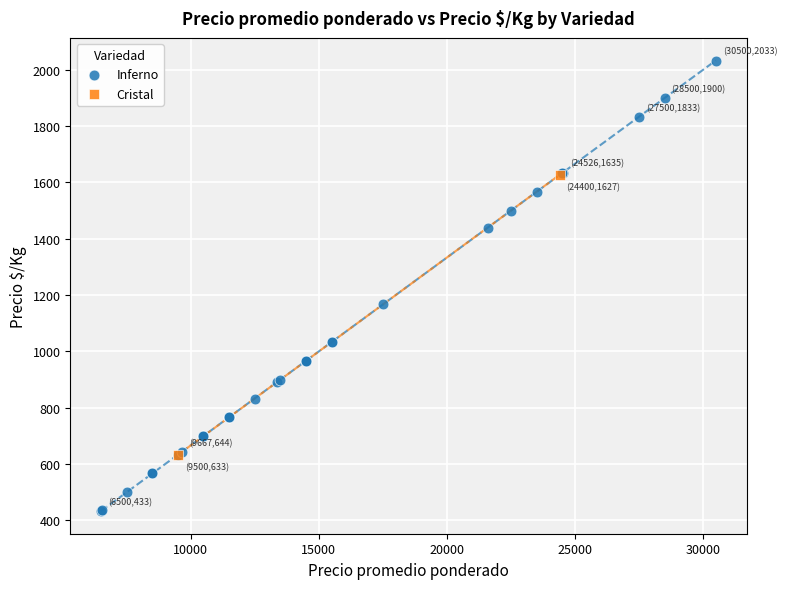

What are all the series names shown in the legend?

Inferno, Cristal